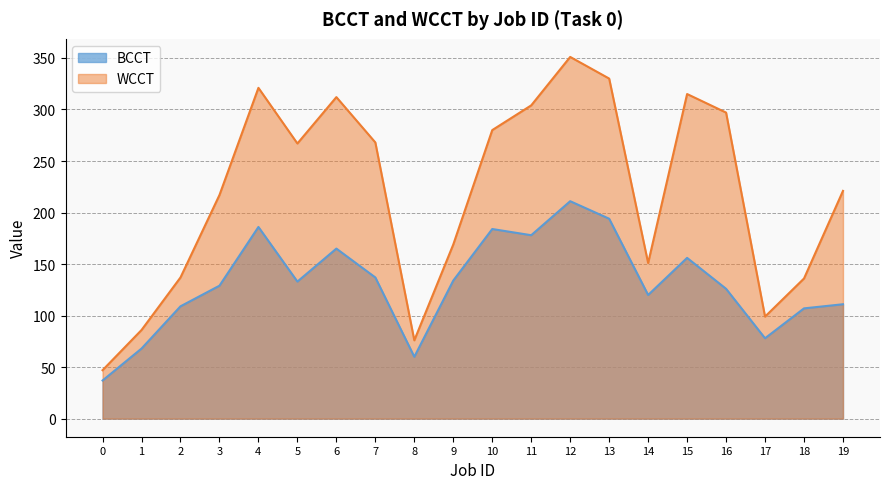

At which label is BCCT closest to 124?

16